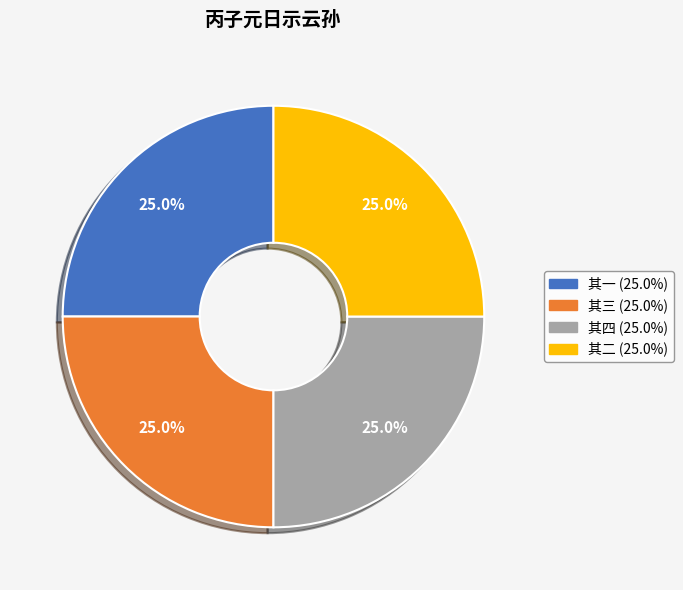

Is there a majority slice in this chart?

No